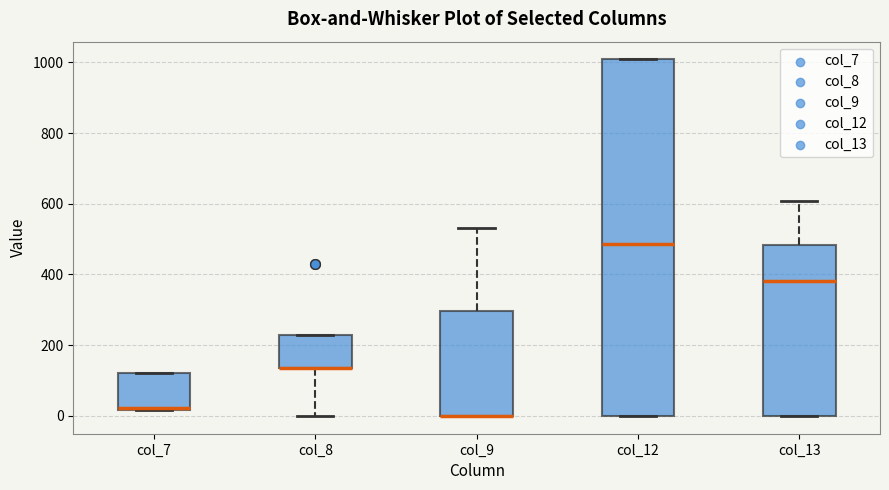

Which box is the tallest, from its lower edge to its upper edge?

col_12